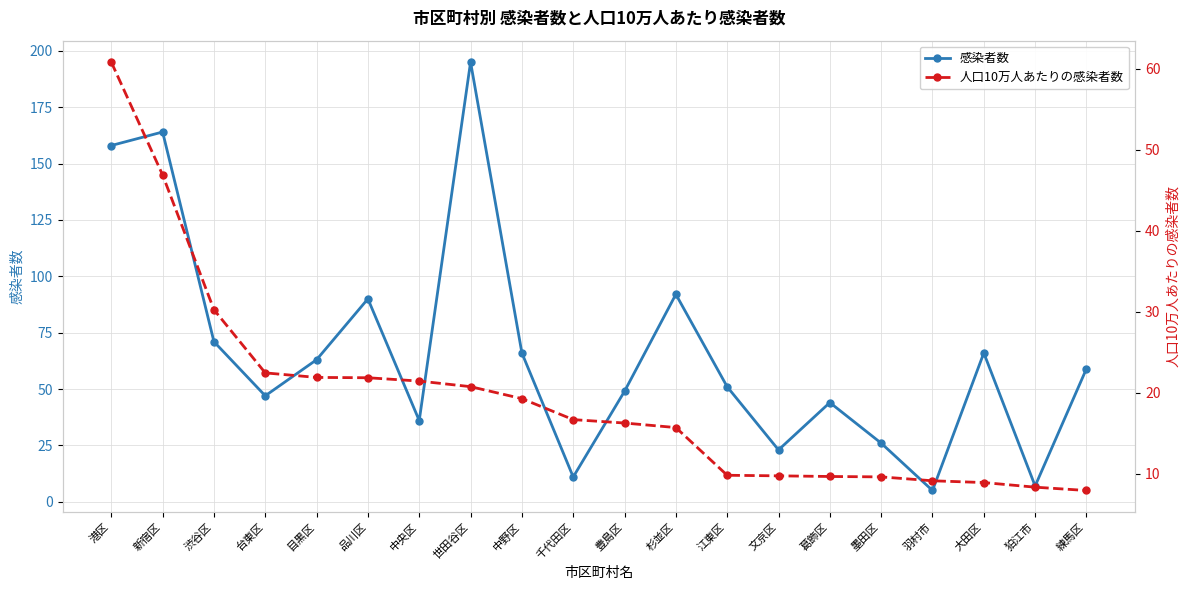

What are all the series names shown in the legend?

感染者数, 人口10万人あたりの感染者数